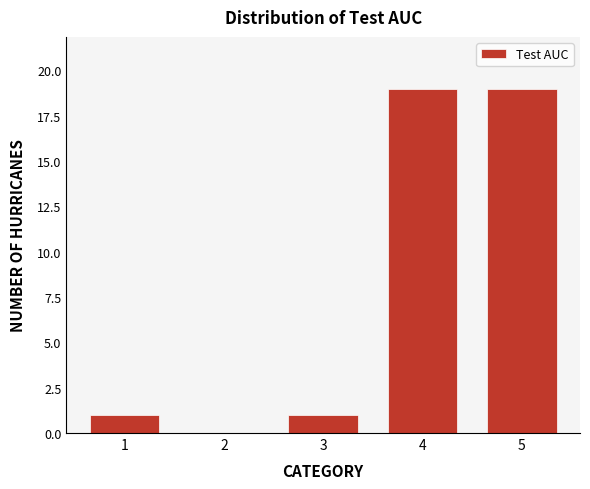

Reading left to right, what are all the values shown in this chart?

1=1	2=0	3=1	4=19	5=19